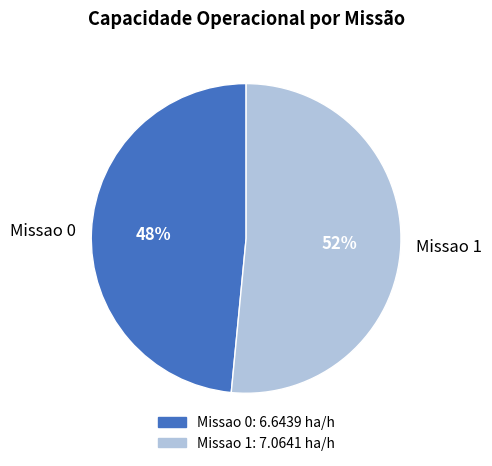

To the nearest percent, what is the combined percentage of Missao 1 and Missao 0?

100%